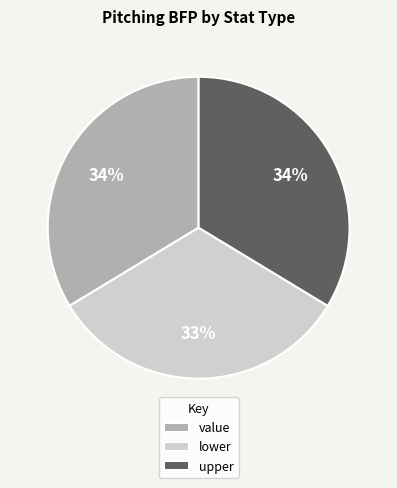

True or false: upper accounts for 34% of the total.

True